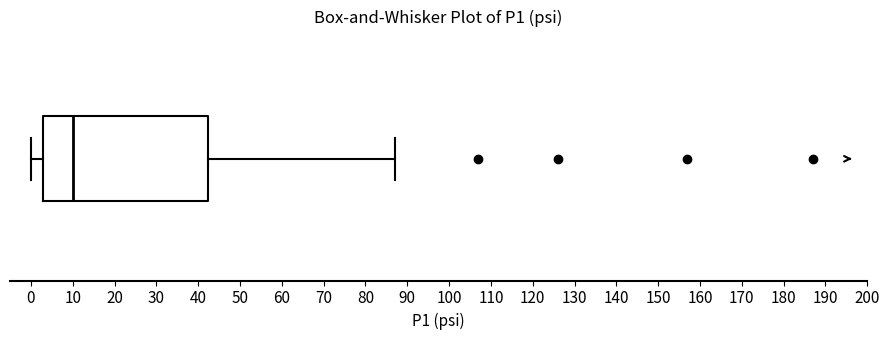

Where does the median line of the box sit on the x-axis? The values are not printed on the chart, so give them approximately, as read against the axis.

10